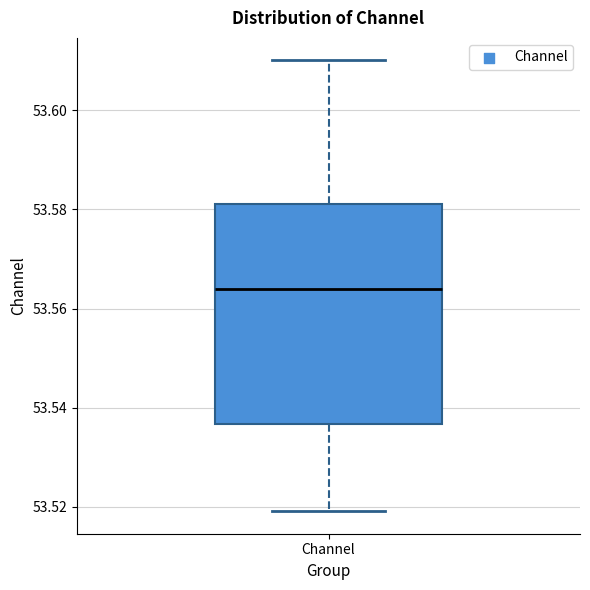

Transcribe this box plot: give where the median line is, the range the box spans, and where the two whiskers end, as read against the y-axis. The values are not printed on the chart, so give them approximately, as read against the axis.

median 53.564, box 53.536 to 53.582, whiskers 53.520 to 53.610